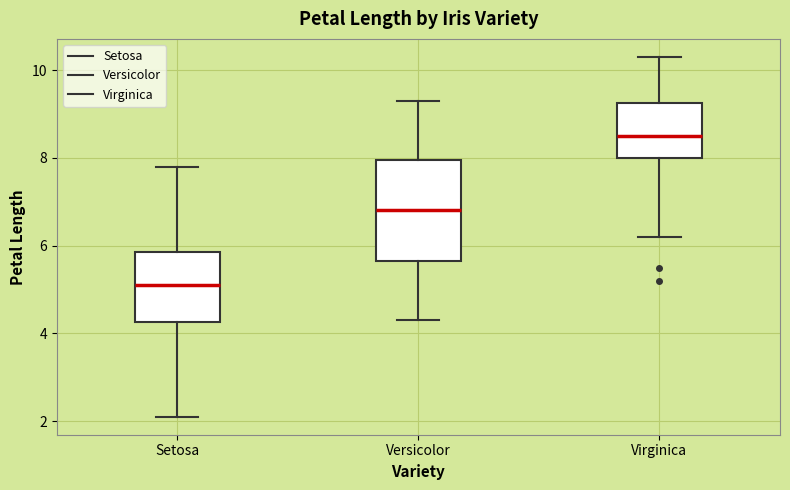

Reading left to right, transcribe this box plot: for each box, give where its median line is, the range the box spans, and where its two whiskers end, as read against the y-axis. The values are not printed on the chart, so give them approximately, as read against the axis.

Setosa: median 5.2, box 4.2 to 5.8, whiskers 2.2 to 7.8
Versicolor: median 6.8, box 5.6 to 8.0, whiskers 4.4 to 9.4
Virginica: median 8.6, box 8.0 to 9.2, whiskers 6.2 to 10.4